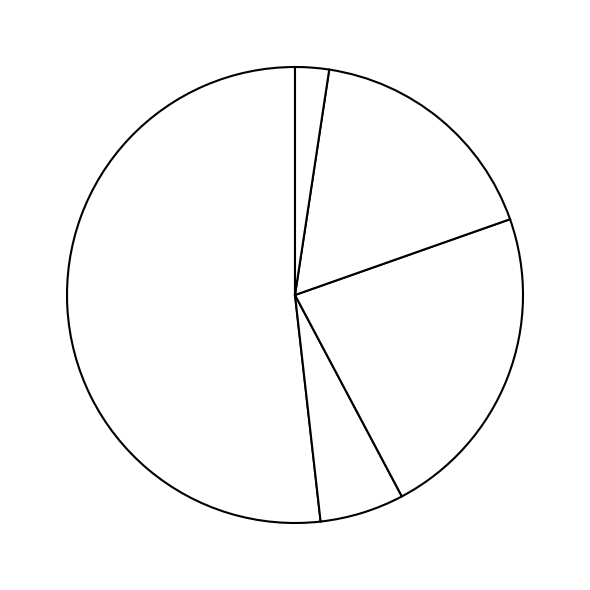

Count the number of slices in the pie.

5